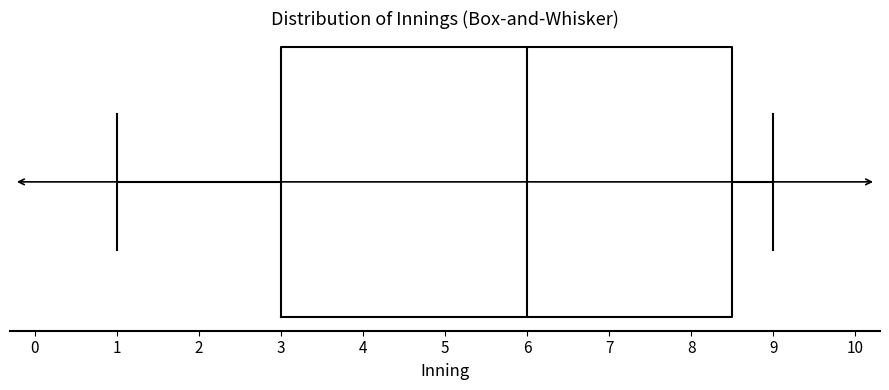

Where does the left whisker of the box end on the x-axis? The values are not printed on the chart, so give them approximately, as read against the axis.

1.0